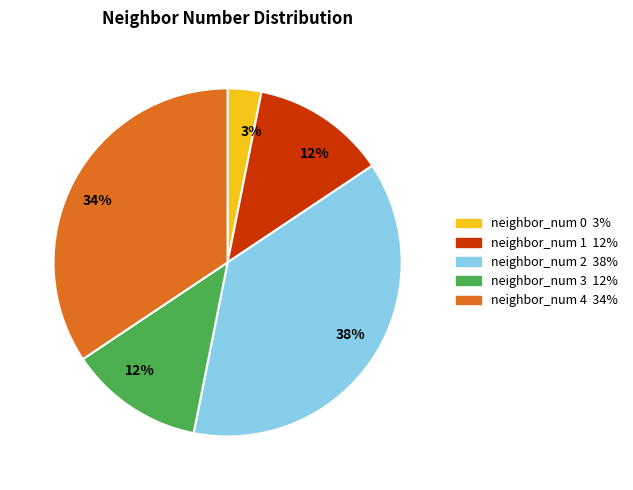

Is there a majority slice in this chart?

No